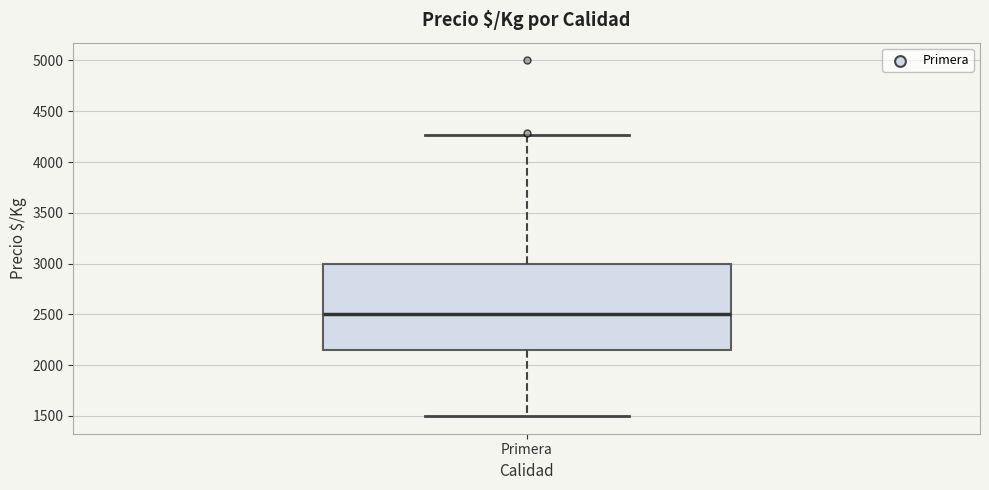

Transcribe this box plot: give where the median line is, the range the box spans, and where the two whiskers end, as read against the y-axis. The values are not printed on the chart, so give them approximately, as read against the axis.

median 2500, box 2150 to 3000, whiskers 1500 to 4250